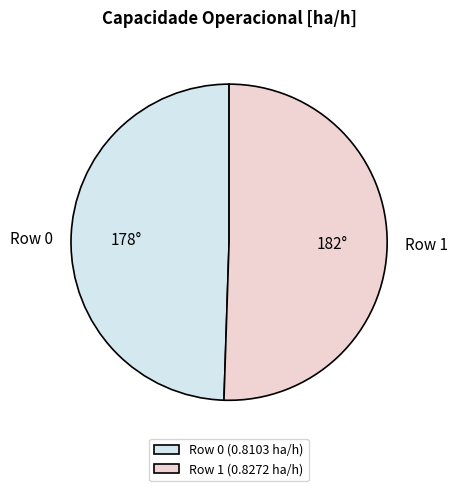

True or false: Row 0 (0.8103 ha/h) accounts for 49% of the total.

True